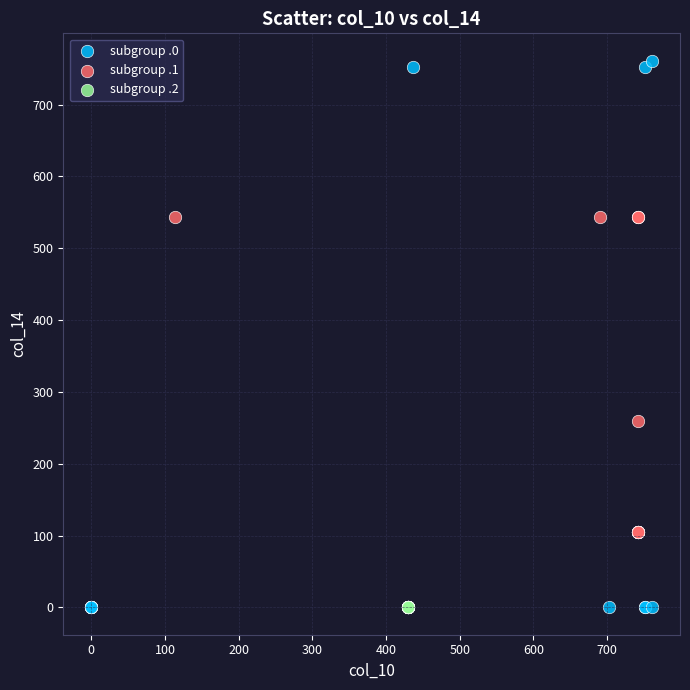

Which series contains the highest Y value?

subgroup .0